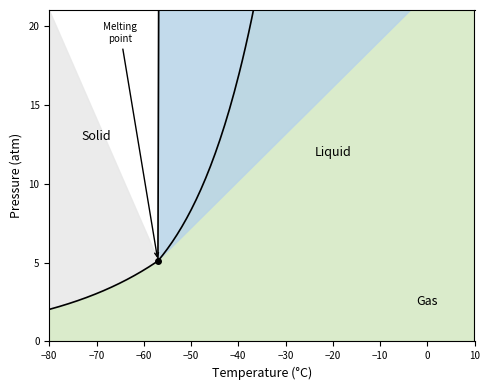

What is the difference between the highest and lowest values at 0?

1